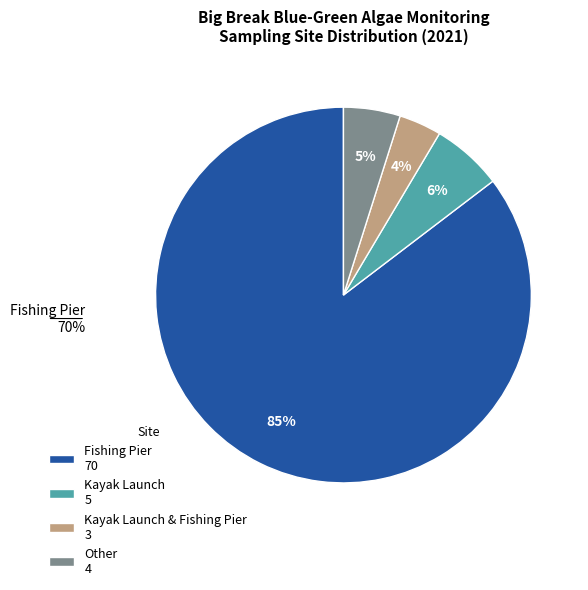

Which category has the smallest portion of the pie?

Kayak Launch & Fishing Pier 3